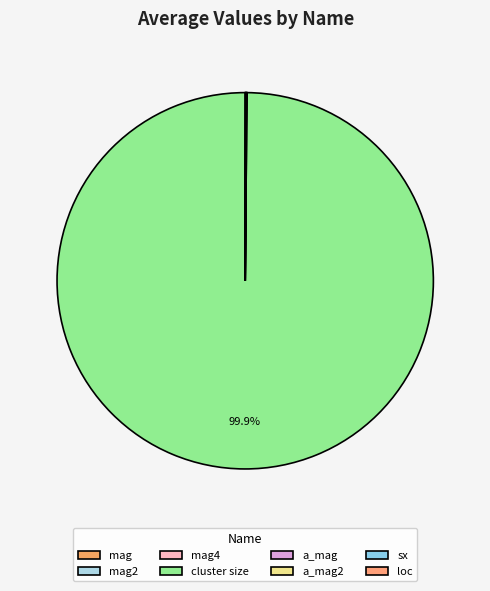

Between mag4 and a_mag, which is larger?

a_mag